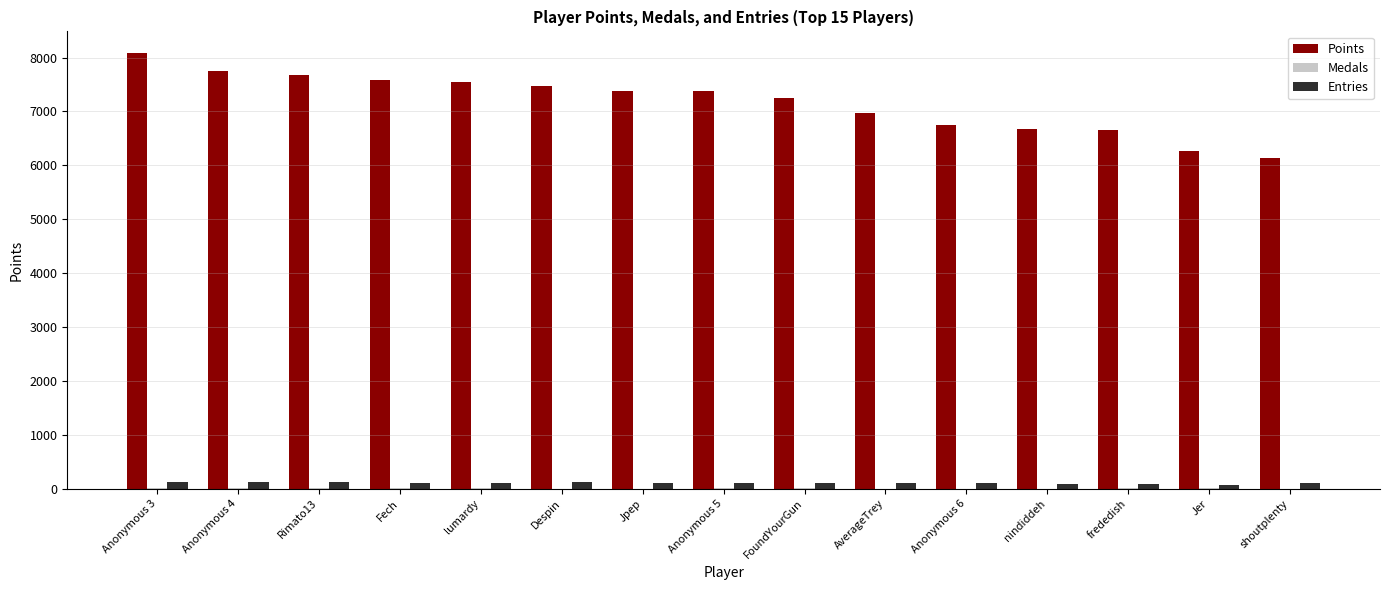

Count the number of data series in this chart.

3